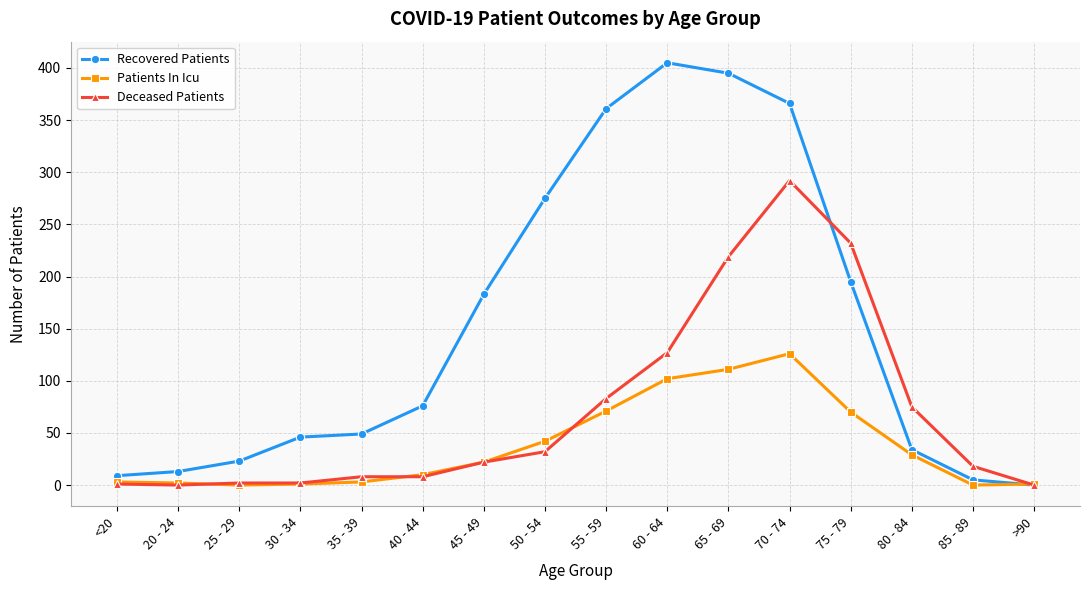

What is the sum of the Deceased Patients values at 70 - 74 and 45 - 49?

314